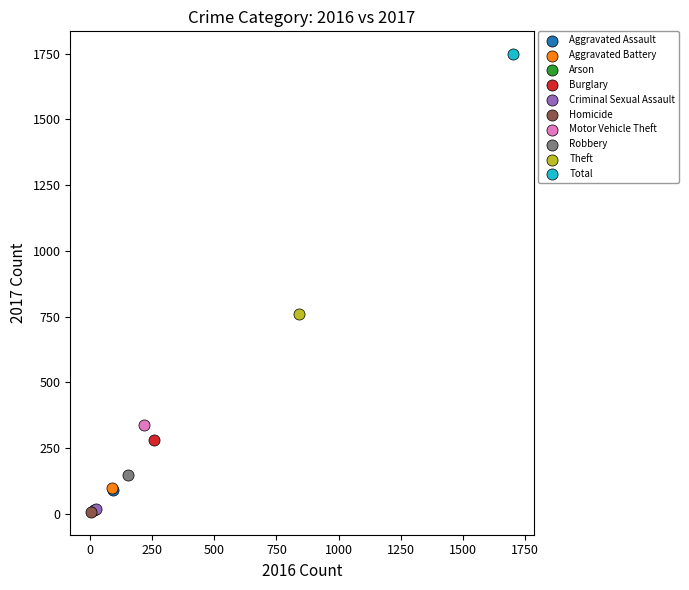

What are all the series names shown in the legend?

Aggravated Assault, Aggravated Battery, Arson, Burglary, Criminal Sexual Assault, Homicide, Motor Vehicle Theft, Robbery, Theft, Total